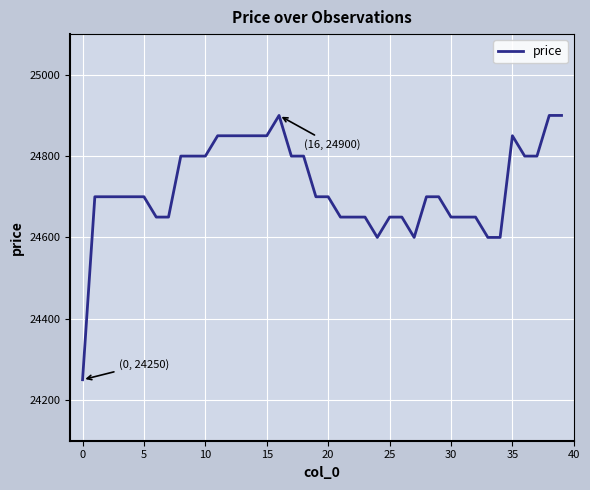

What is the average value?

24721